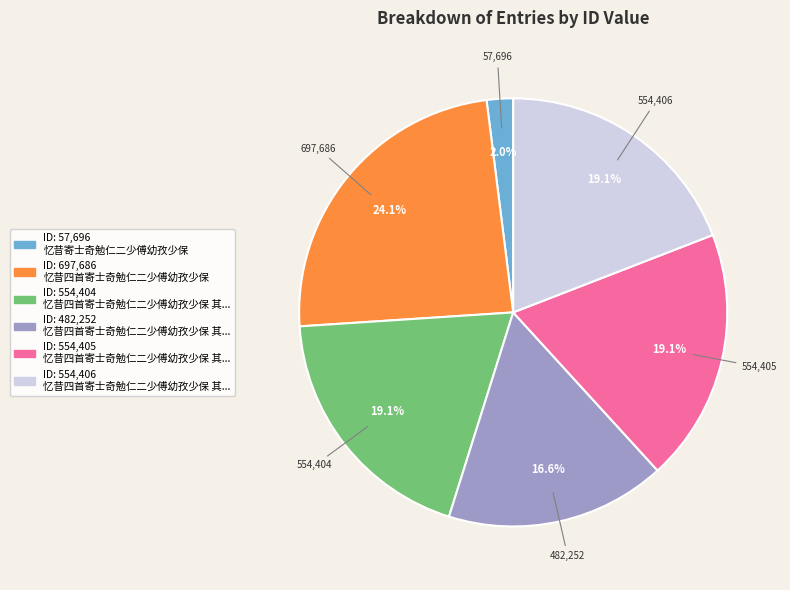

Does any single category account for the majority?

No